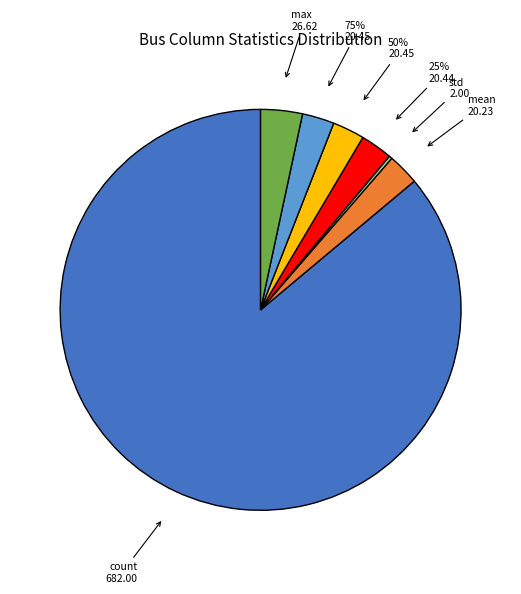

Is there any slice that represents more than half of the pie?

Yes